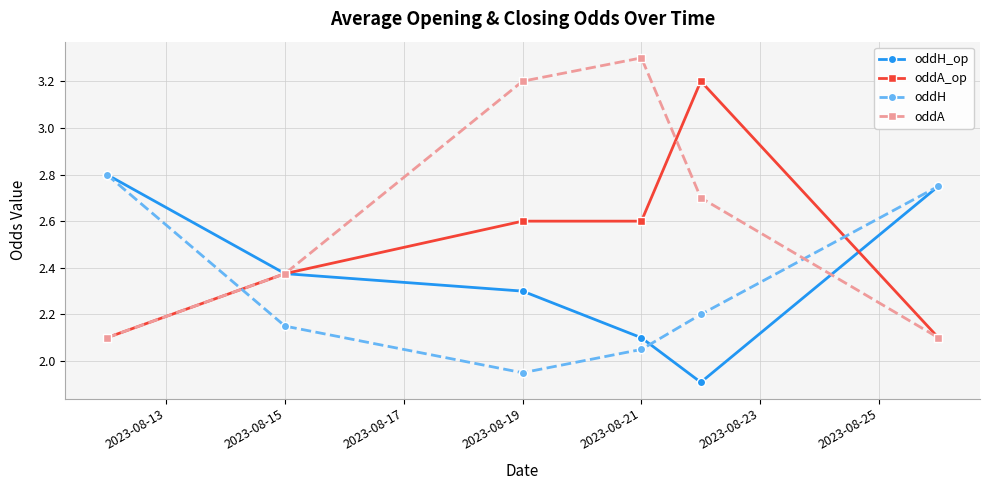

True or false: oddA has more than 2 interior local peaks.

False